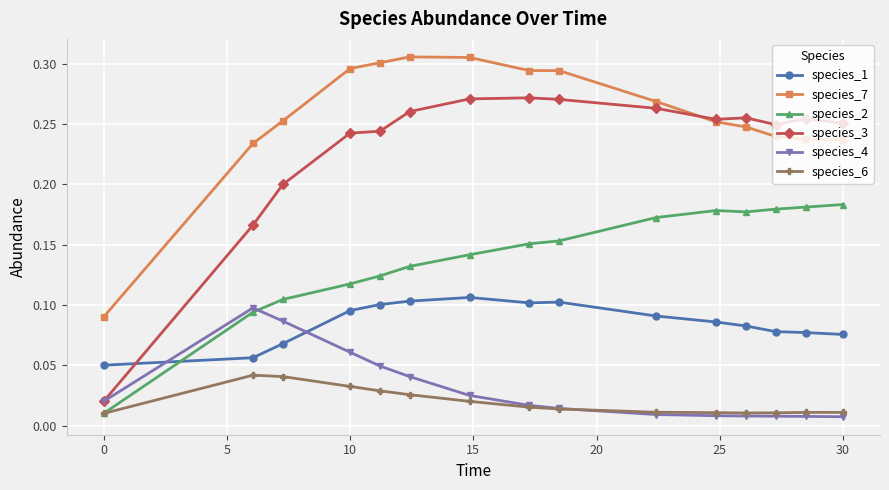

Which series has the largest total across all categories?

species_7